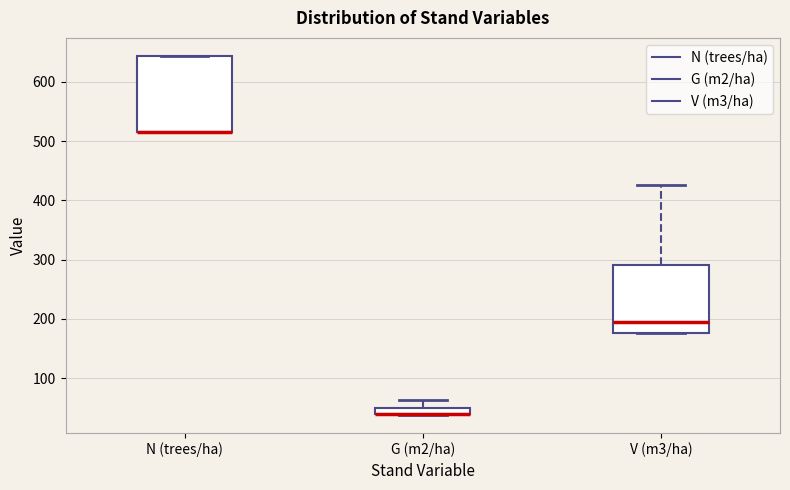

Comparing the boxes themselves (not the whiskers), which one is the tallest?

N (trees/ha)